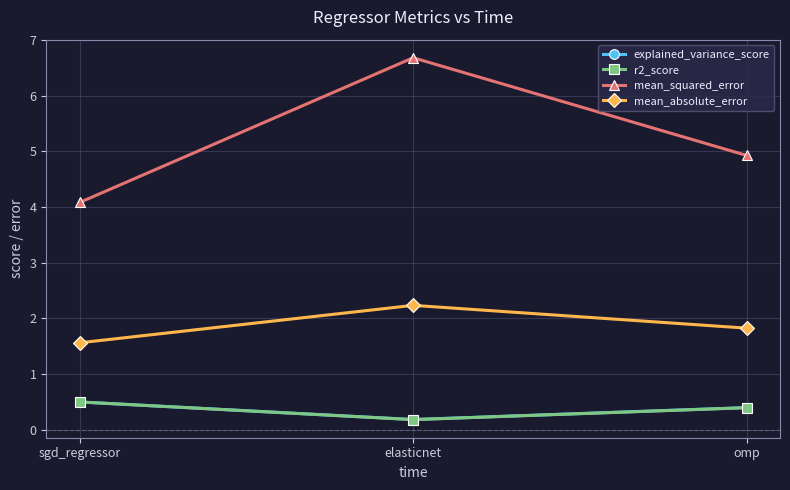

Reading right to left, transcribe all the data shown in this chart.

explained_variance_score: 0.4	0.2	0.5
r2_score: 0.4	0.2	0.5
mean_squared_error: 4.9	6.7	4.1
mean_absolute_error: 1.8	2.2	1.6